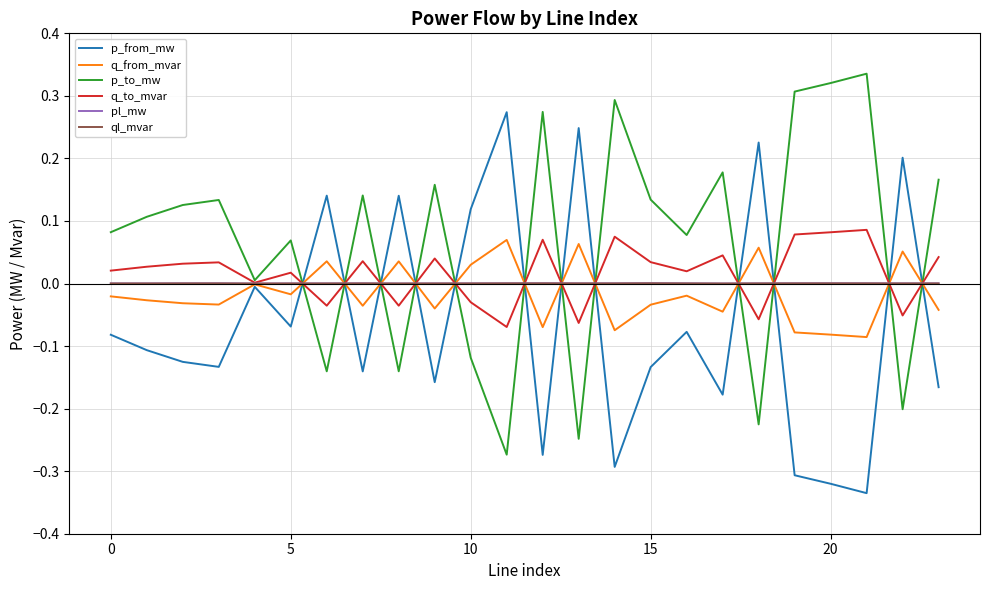

Which series ends up on top after the final intersection of p_to_mw and p_from_mw?

p_to_mw